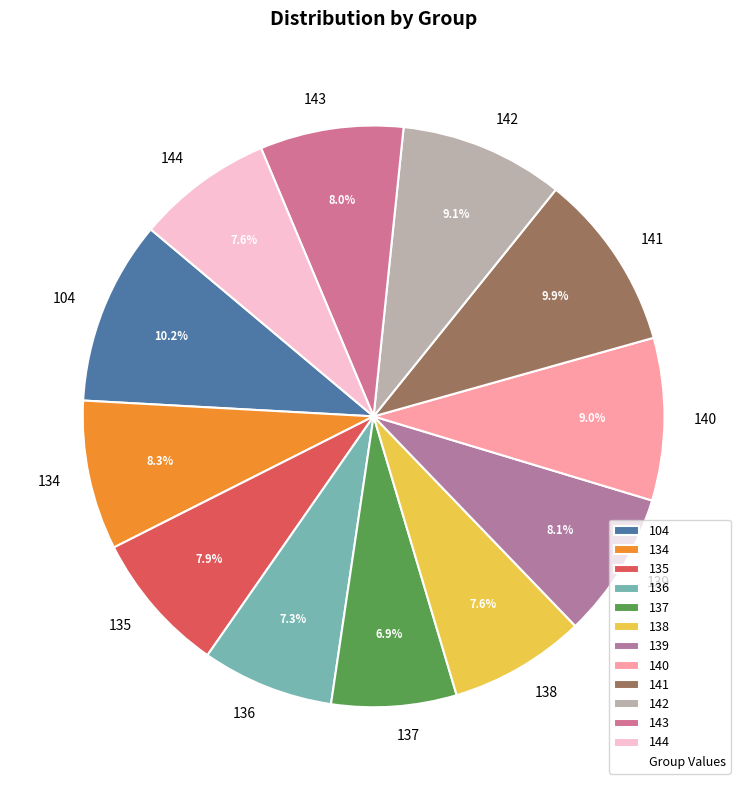

Does 144 represent more than half of the total?

No